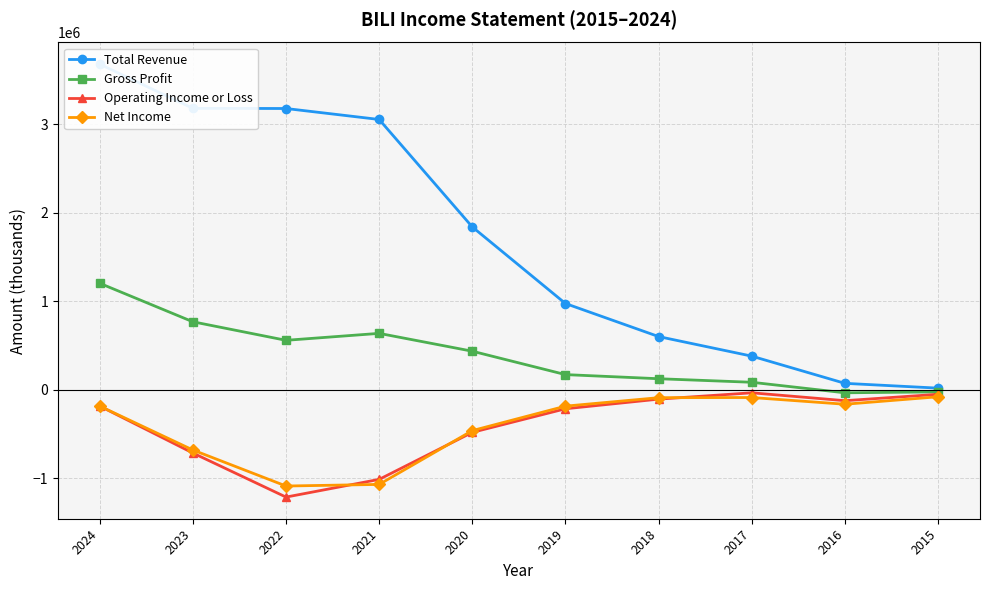

List the series in order of their peak value, highest first.

Total Revenue, Gross Profit, Operating Income or Loss, Net Income